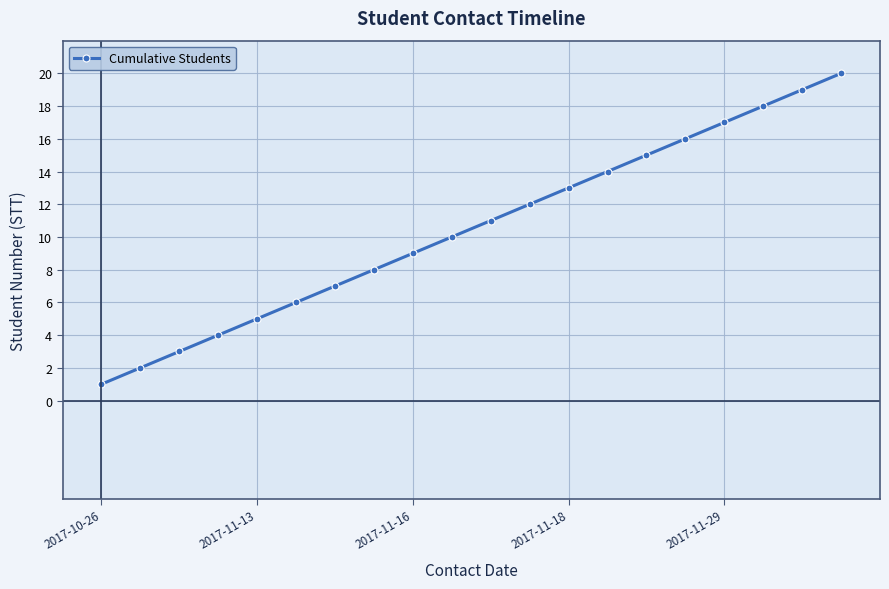

What is the difference between the maximum and minimum values?

19